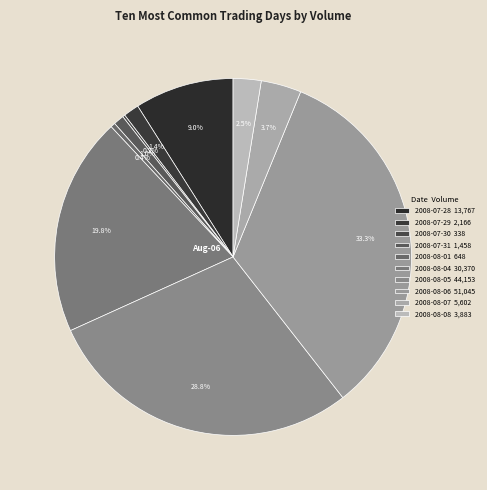

What percentage is the 2008-08-08 slice, to the nearest percent?

3%